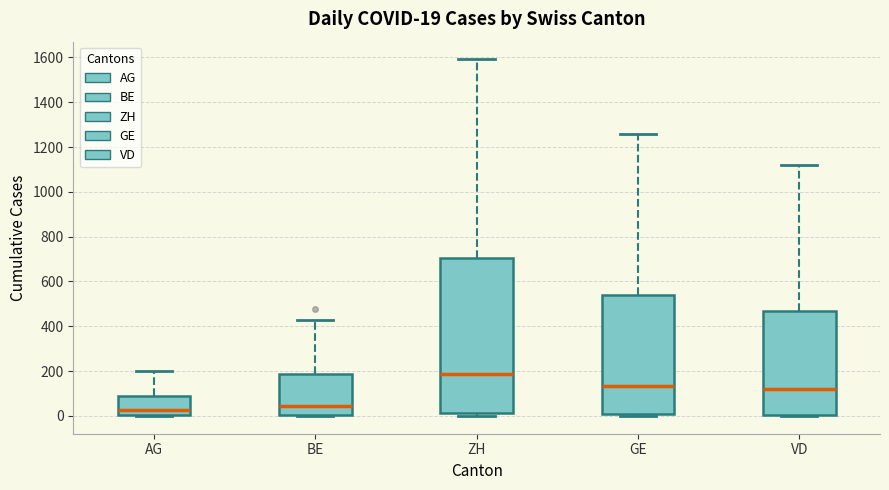

Comparing the boxes themselves (not the whiskers), which one is the tallest?

ZH